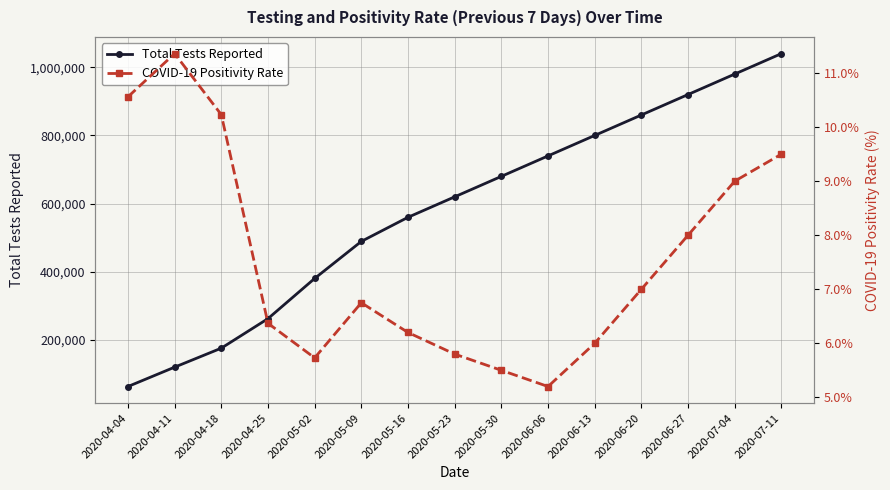

Reading left to right, transcribe all the data shown in this chart.

Total Tests Reported: 63751.0	120533.0	176239.0	262816.0	380648.0	489294.0	560000.0	620000.0	680000.0	740000.0	800000.0	860000.0	920000.0	980000.0	1040000.0
COVID-19 Positivity Rate: 10.6	11.4	10.2	6.4	5.7	6.8	6.2	5.8	5.5	5.2	6.0	7.0	8.0	9.0	9.5